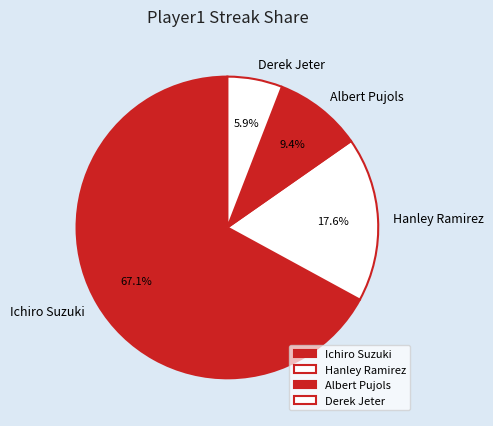

Does Derek Jeter represent more than half of the total?

No